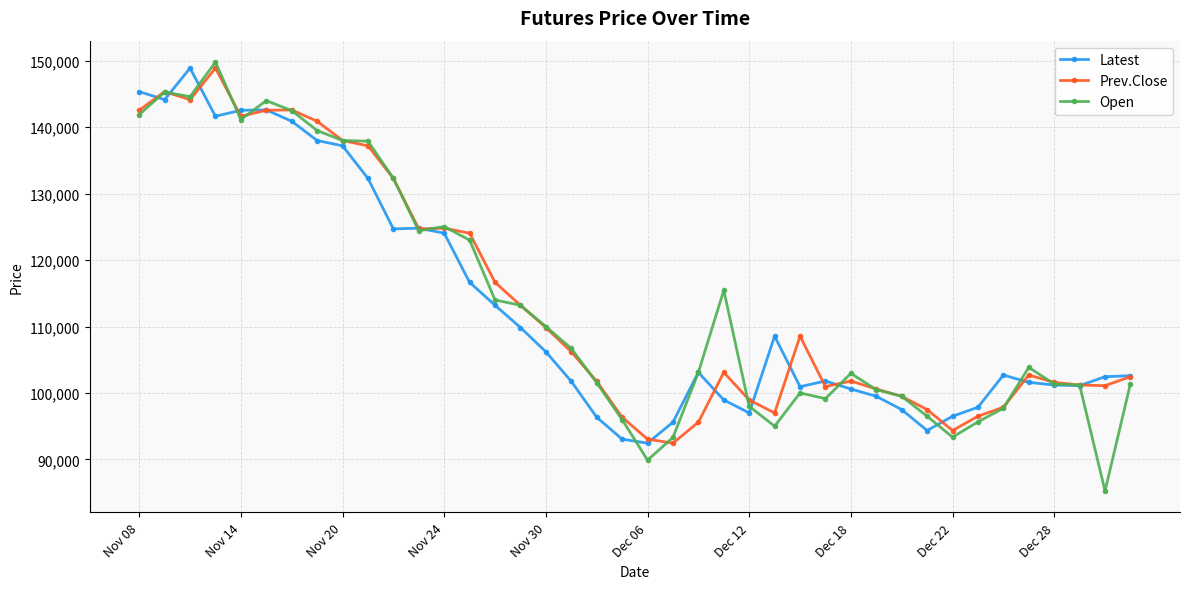

Count the number of categories in the chart.

40